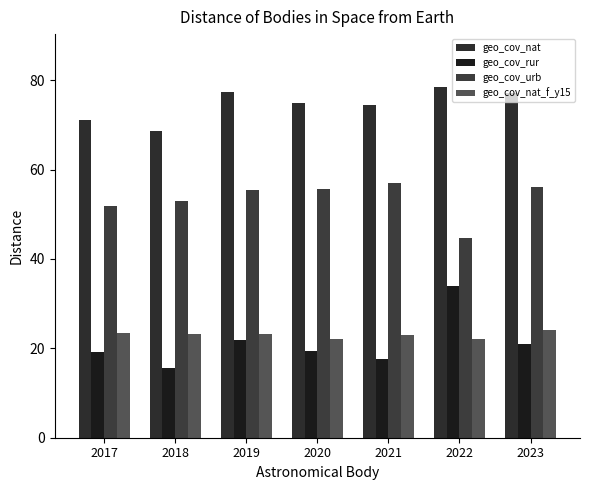

The value of geo_cov_urb at 2023 is 82.8. True or false?

False